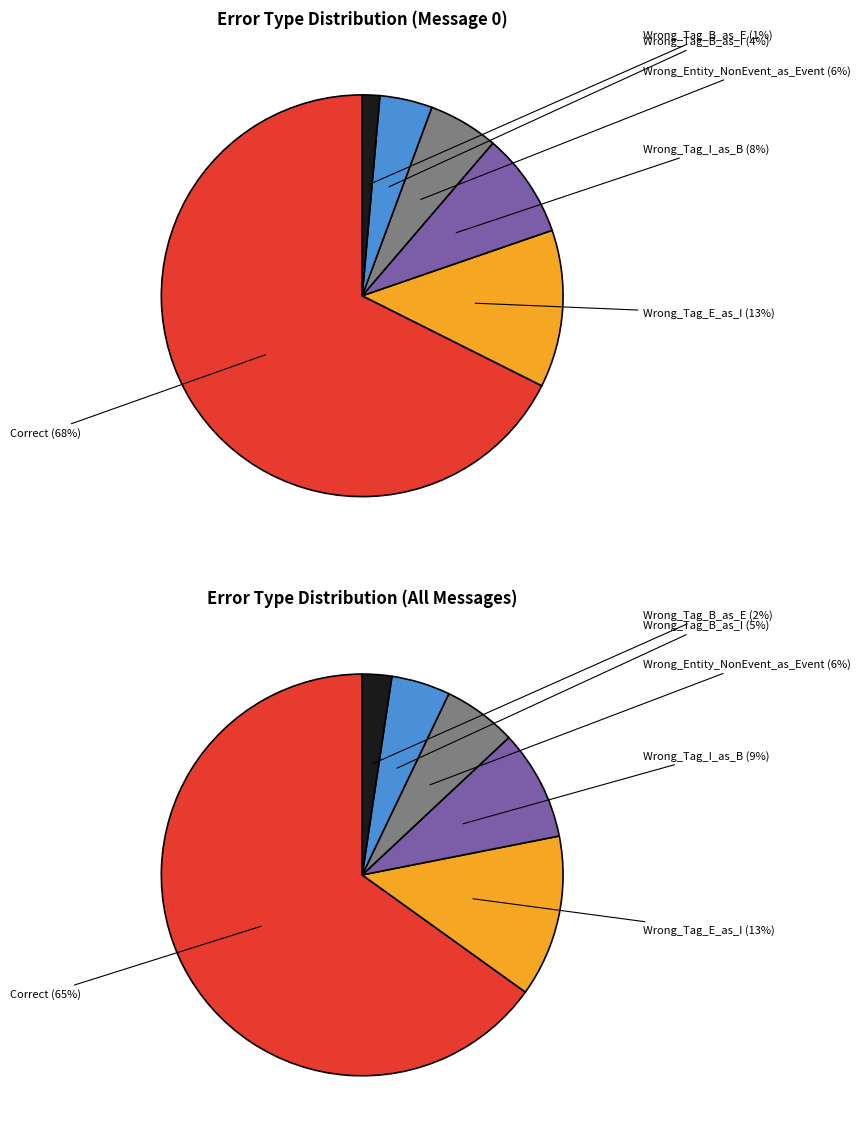

Which slice represents more than half of the pie?

Correct